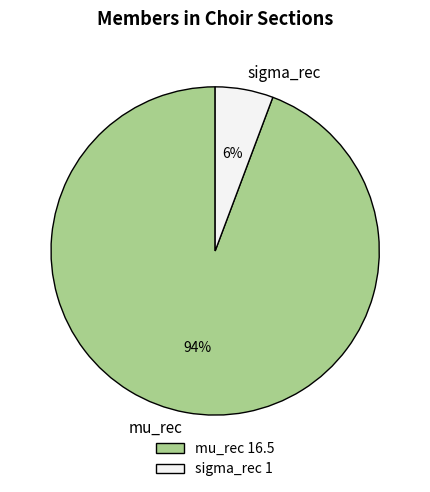

What is the majority slice?

mu_rec